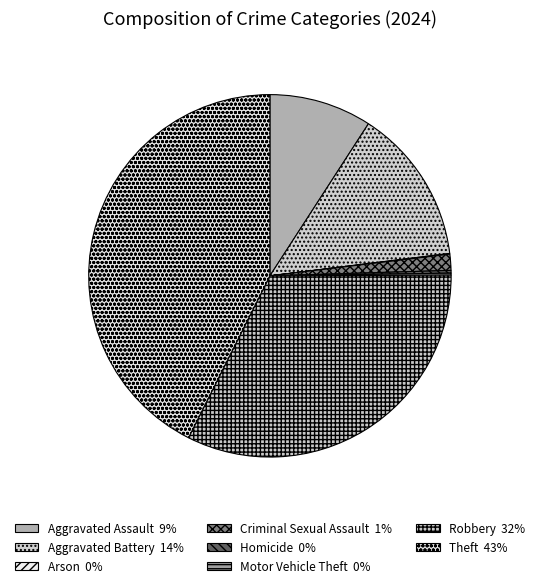

To the nearest percent, what portion does Criminal Sexual Assault represent?

1%